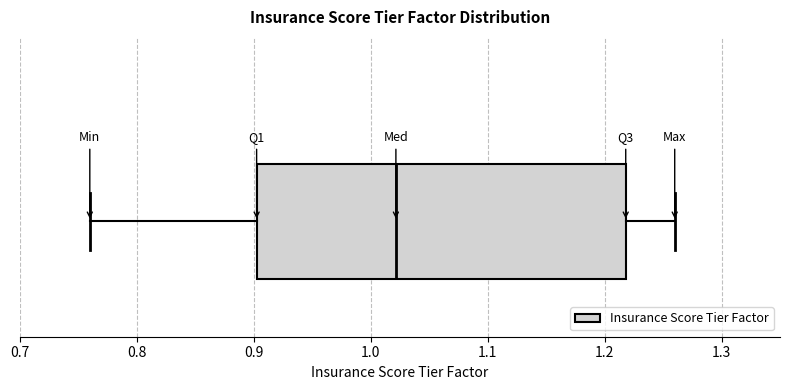

Transcribe this box plot: give where the median line is, the range the box spans, and where the two whiskers end, as read against the x-axis. The values are not printed on the chart, so give them approximately, as read against the axis.

median 1.02, box 0.90 to 1.22, whiskers 0.76 to 1.26